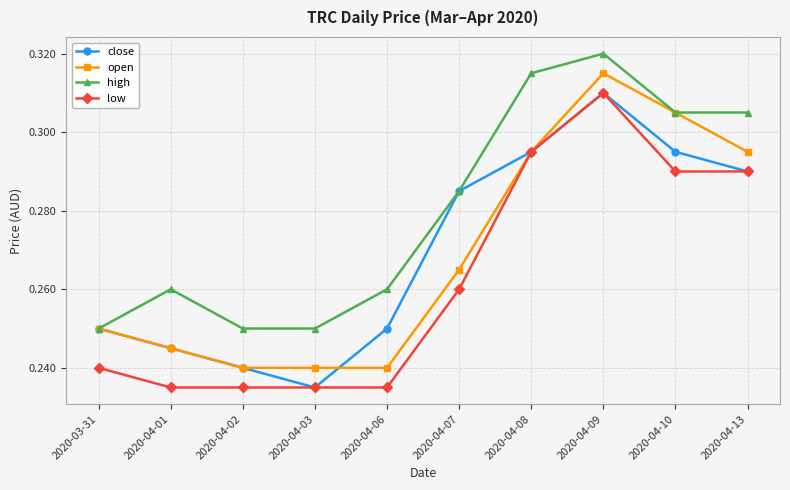

True or false: low has more than 2 interior local peaks.

False